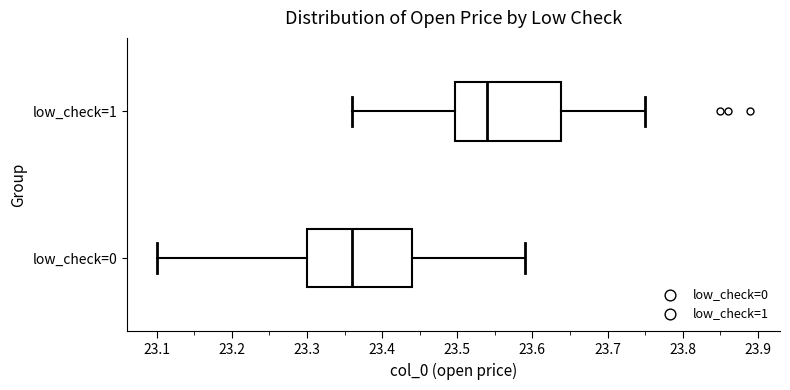

Where does the median line of the box for low_check=1 sit on the x-axis? The values are not printed on the chart, so give them approximately, as read against the axis.

23.54